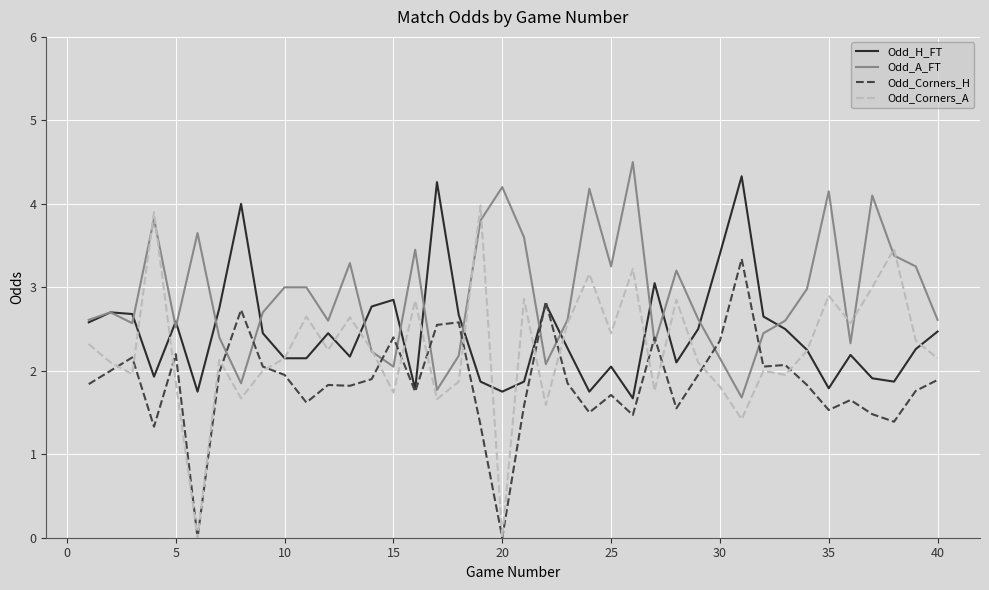

Which series has the largest total across all categories?

Odd_A_FT